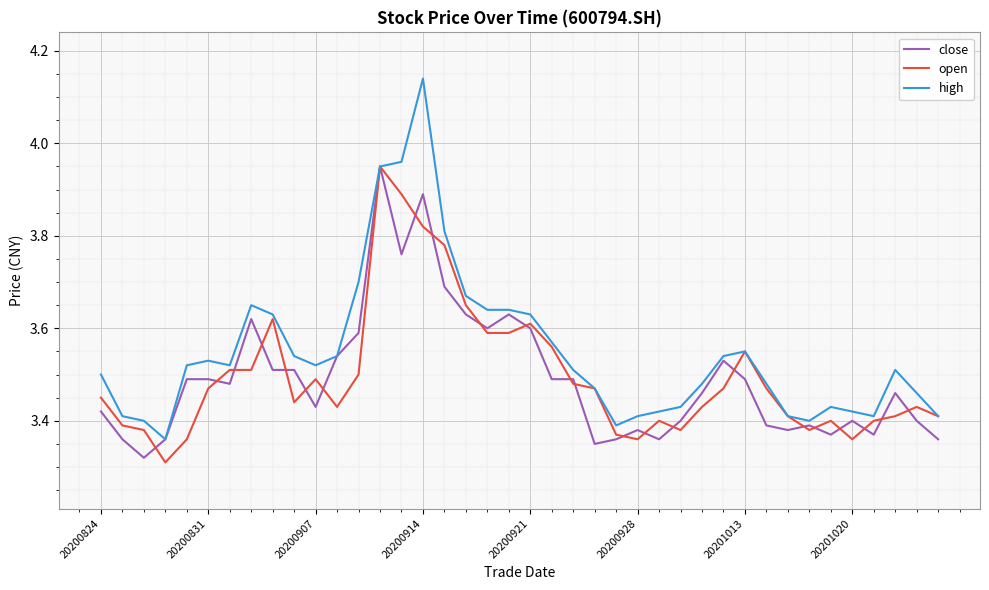

Which series has the largest total across all categories?

high